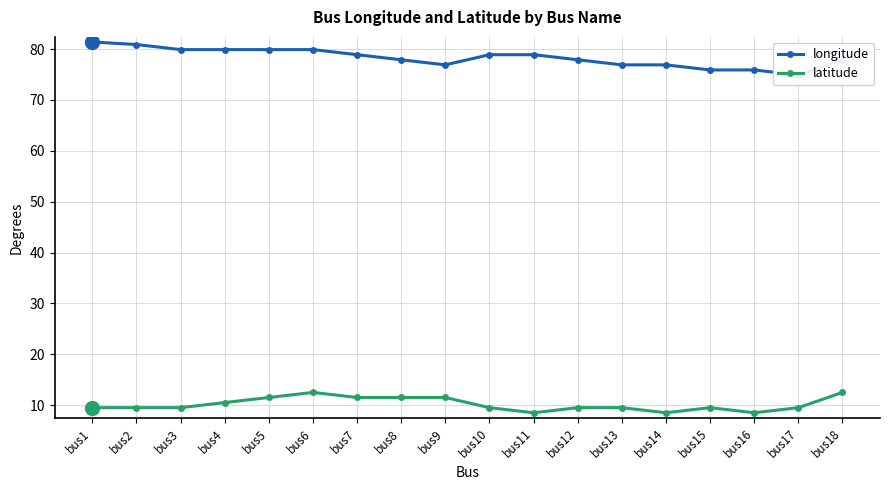

True or false: latitude and longitude intersect in this chart.

False